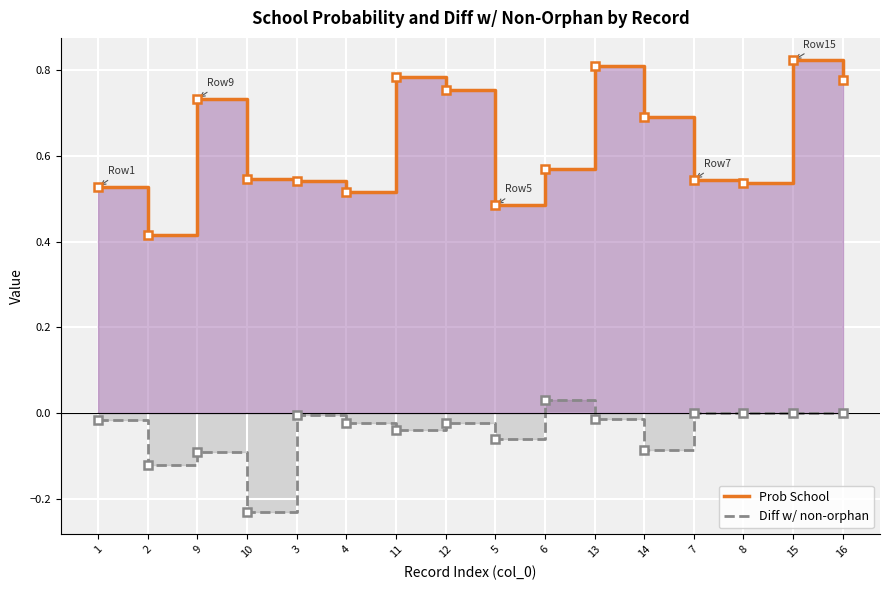

In Prob School, how many points are lower than both neighbors (excluding endpoints)?

4